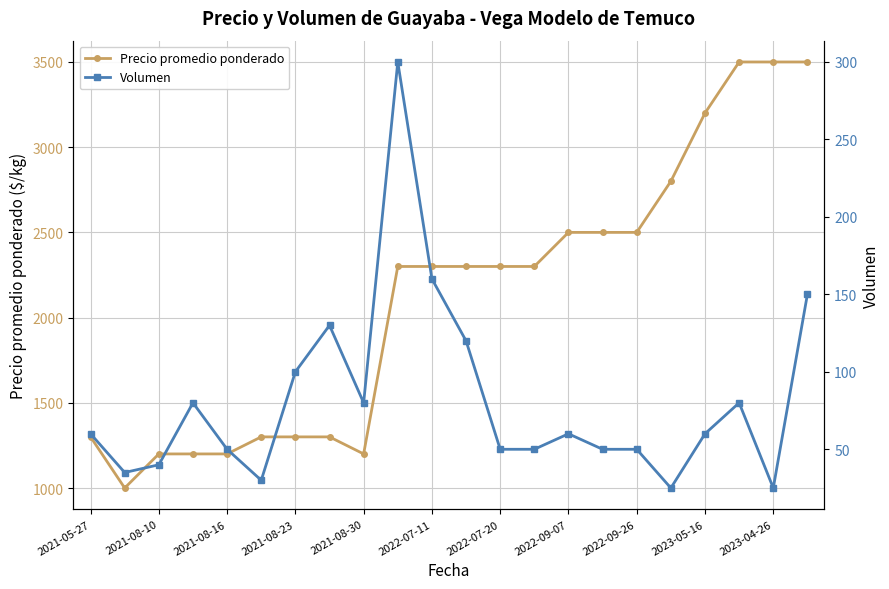

What is the difference between the maximum and minimum values in the Volumen series?

275